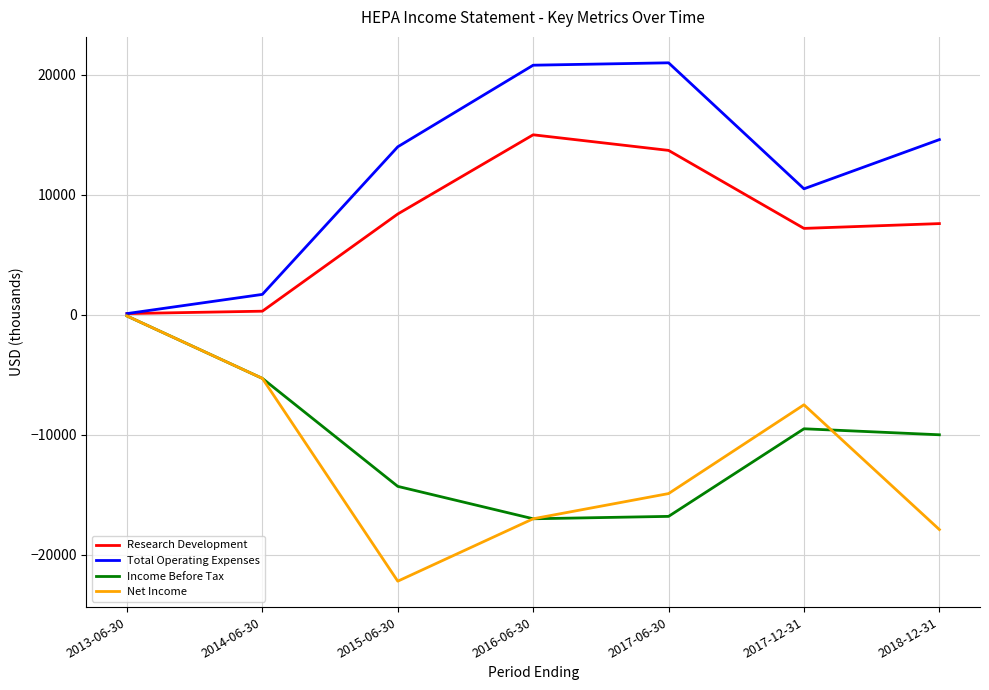

At which category does Net Income reach its first local peak?

2017-12-31